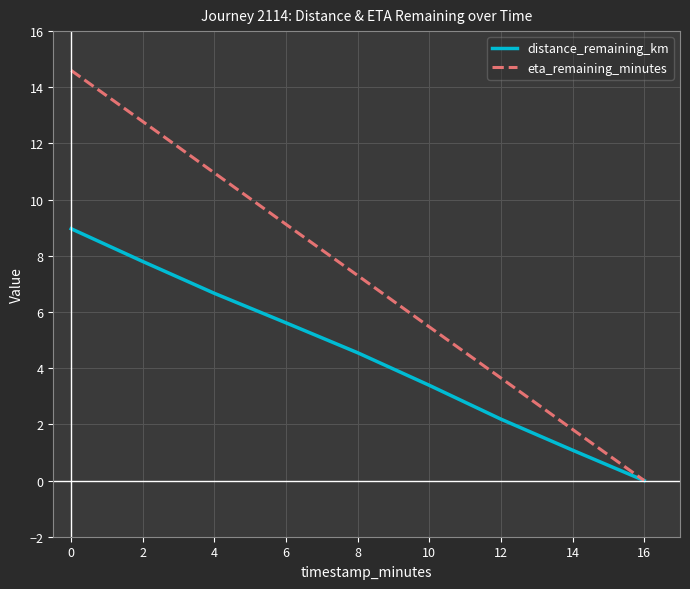

What is the greatest value displayed?

14.6